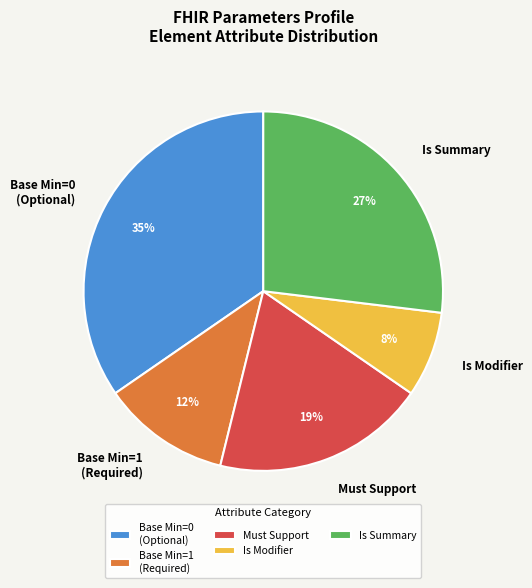

To the nearest percent, what is the difference between the largest and smallest slice percentages?

27%